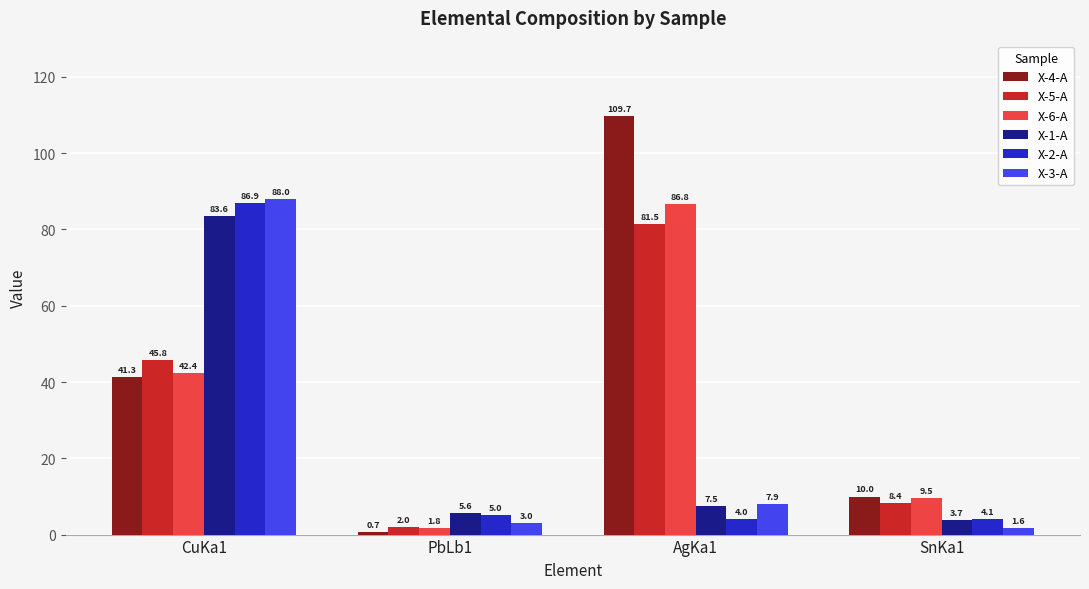

Which series has the widest spread of values?

X-4-A